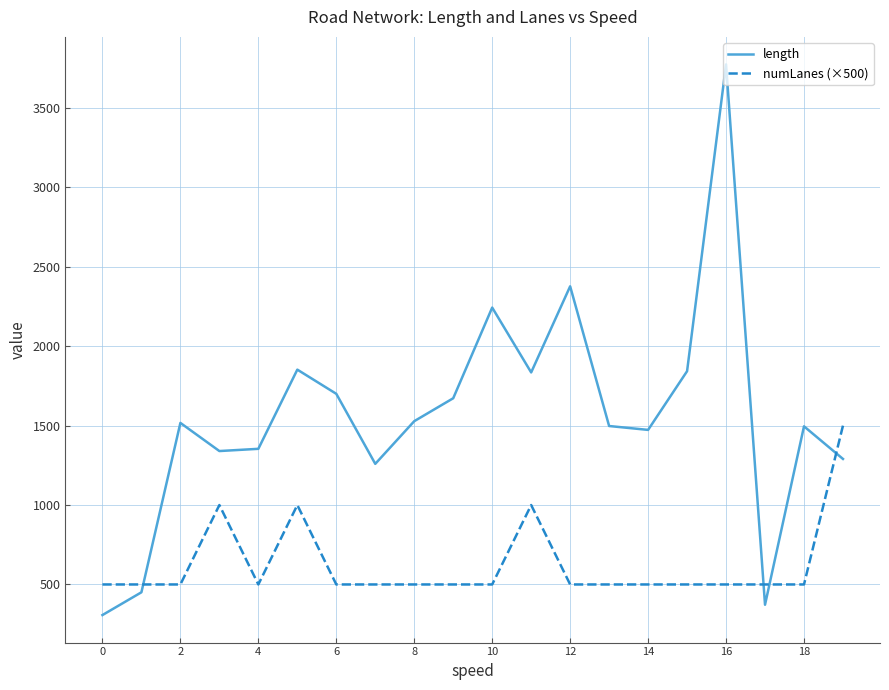

How many lines are shown in the chart?

2